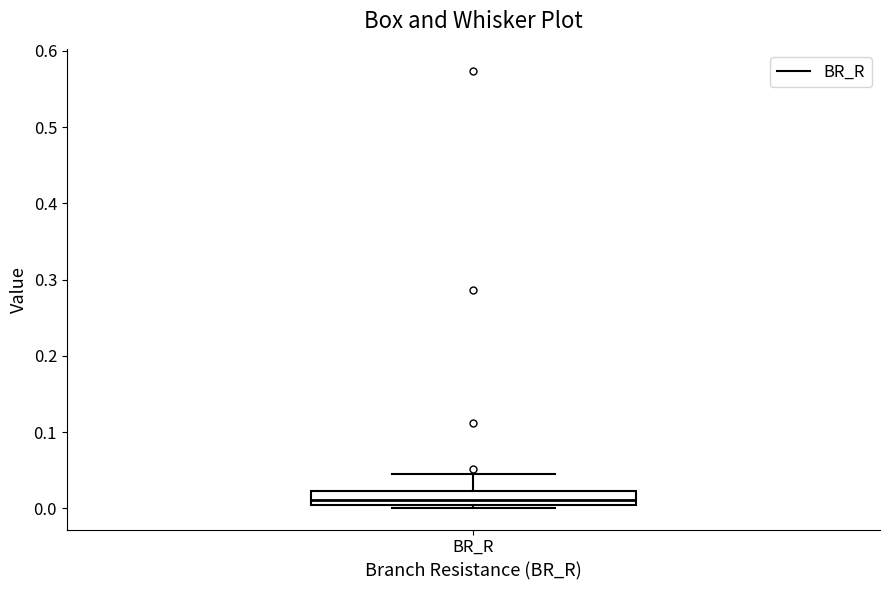

Transcribe this box plot: give where the median line is, the range the box spans, and where the two whiskers end, as read against the y-axis. The values are not printed on the chart, so give them approximately, as read against the axis.

median 0.01, box 0.00 to 0.02, whiskers 0.00 (just below the box's lower edge) to 0.05